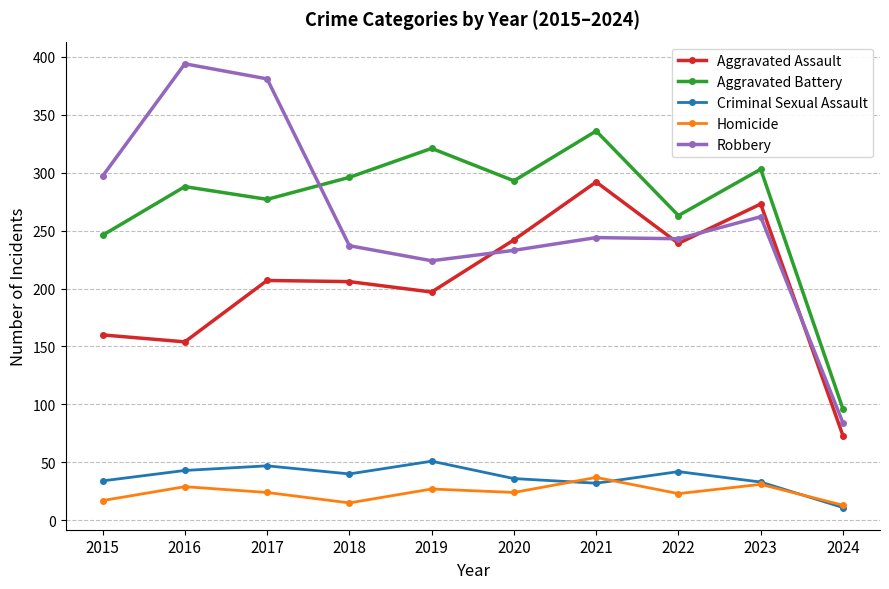

True or false: Aggravated Battery has more than 0 points higher than both neighbors.

True